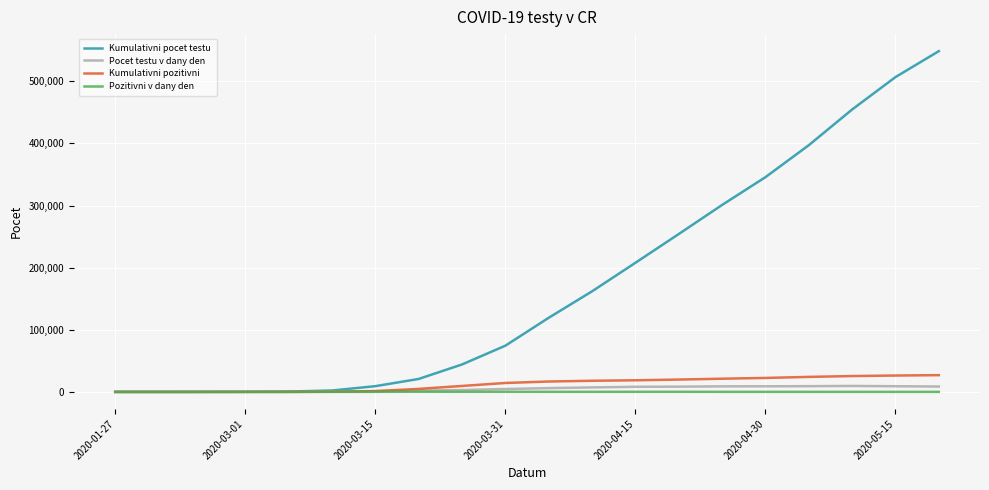

What is the sum of all Pocet testu v dany den values?

96285